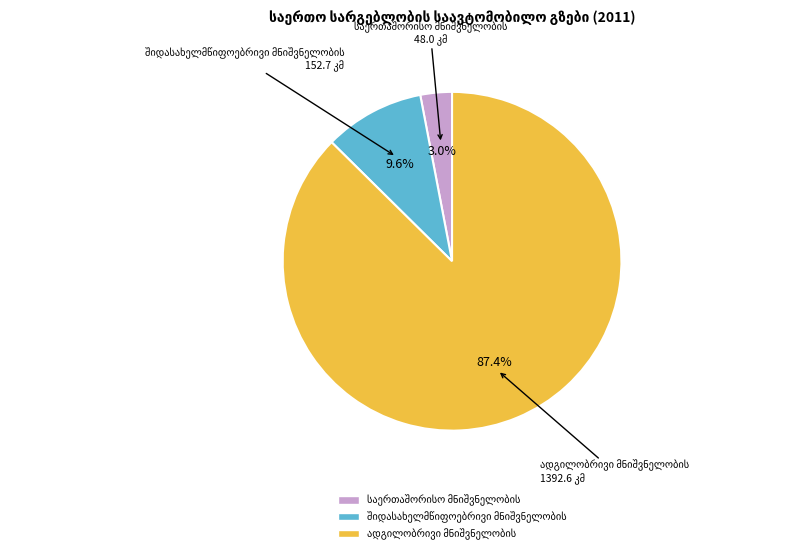

Is there any slice that represents more than half of the pie?

Yes